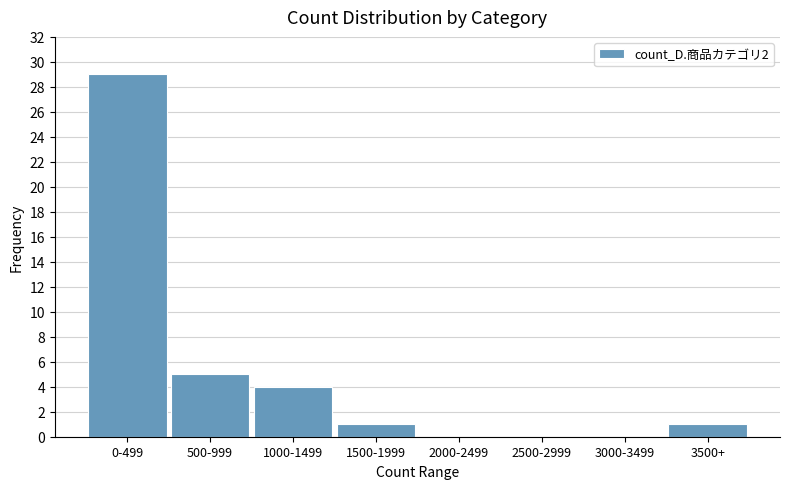

Reading left to right, extract all data points from this chart.

0-499=29	500-999=5	1000-1499=4	1500-1999=1	2000-2499=0	2500-2999=0	3000-3499=0	3500+=1